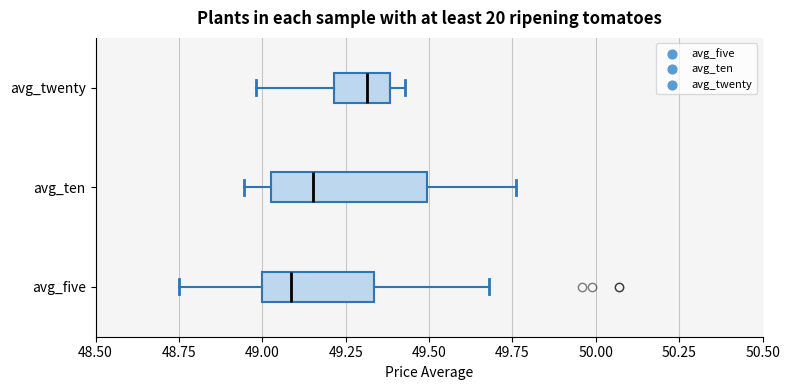

Where does the median line of the box for avg_five sit on the x-axis? The values are not printed on the chart, so give them approximately, as read against the axis.

49.10